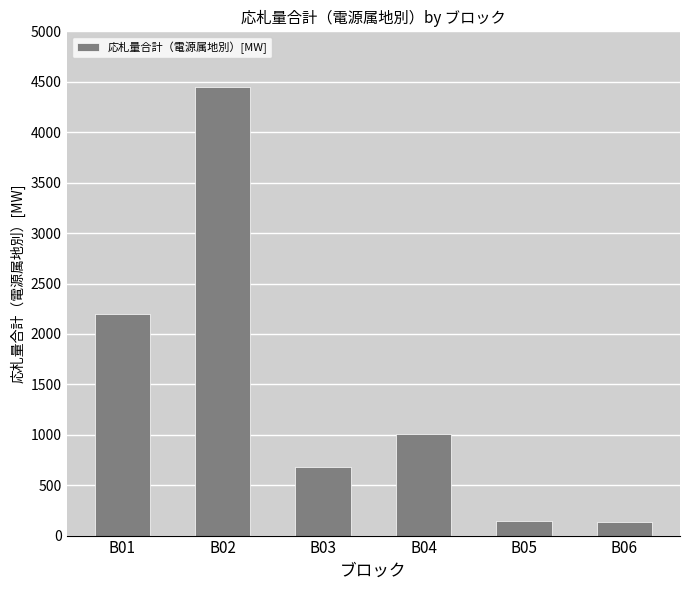

Does the chart contain any negative values?

No